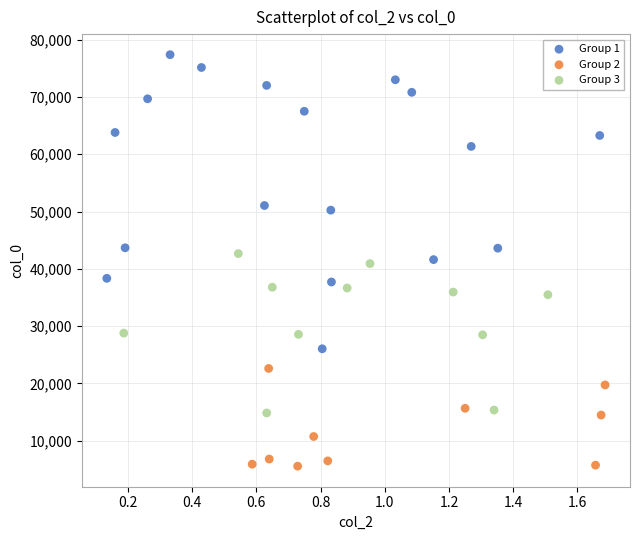

Which series has the widest spread of Y values?

Group 1